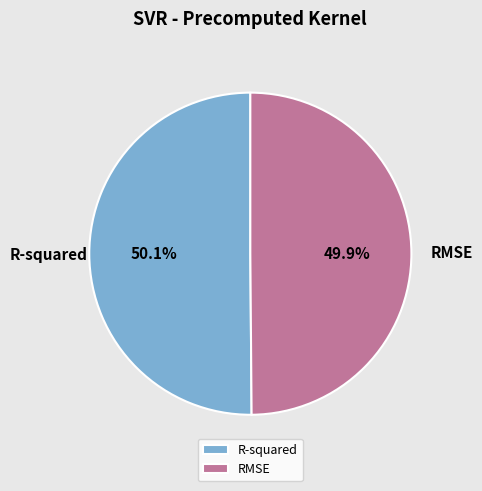

Combined, what portion of the pie is R-squared and RMSE?

100.0%